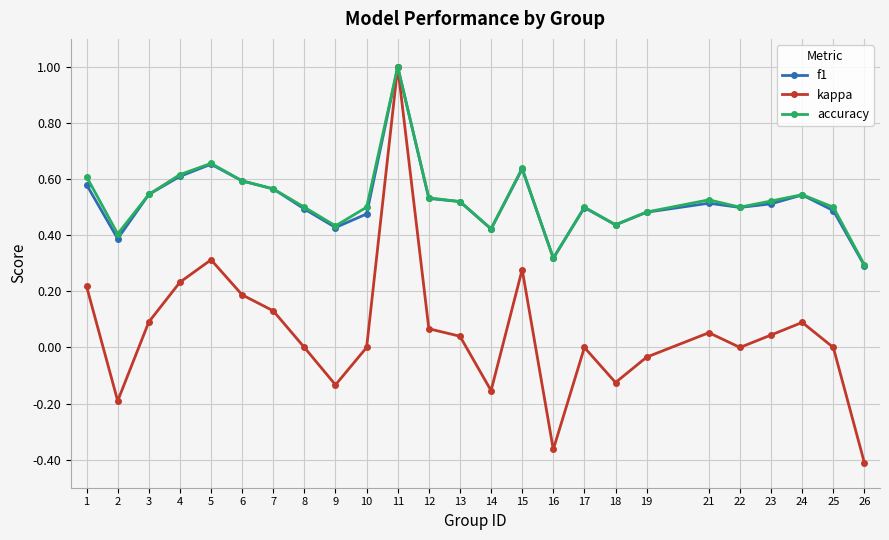

At which category does kappa reach its first local peak?

5